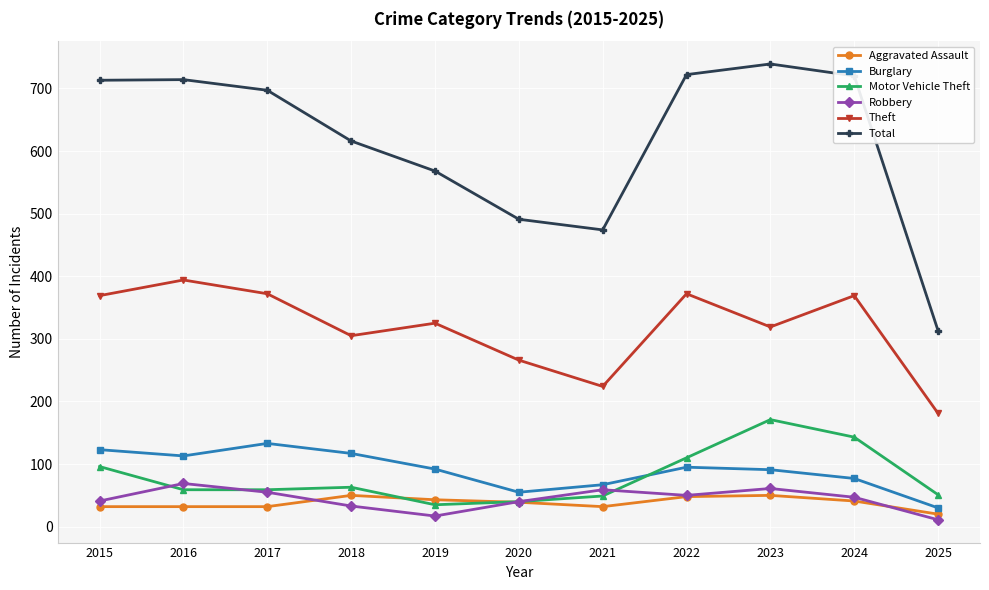

Which series has the largest total across all categories?

Total